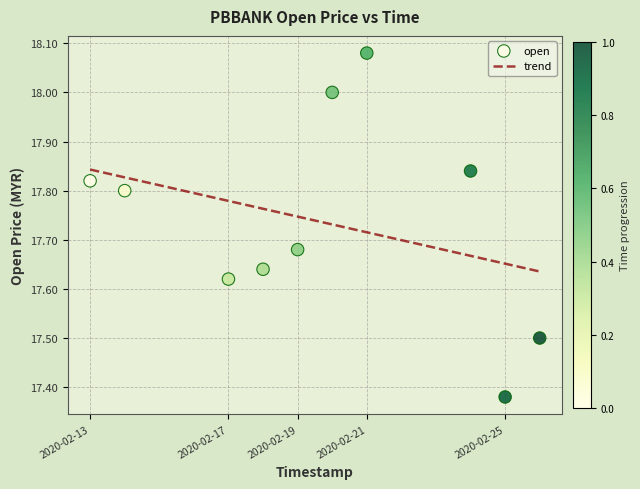

What is the range of X values (max minus min)?

1123200.0